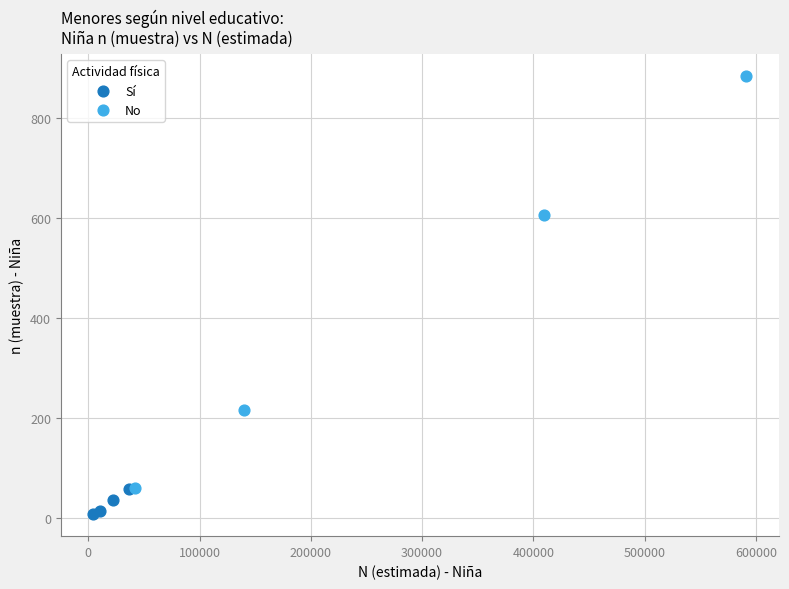

Which series has the widest spread of Y values?

No